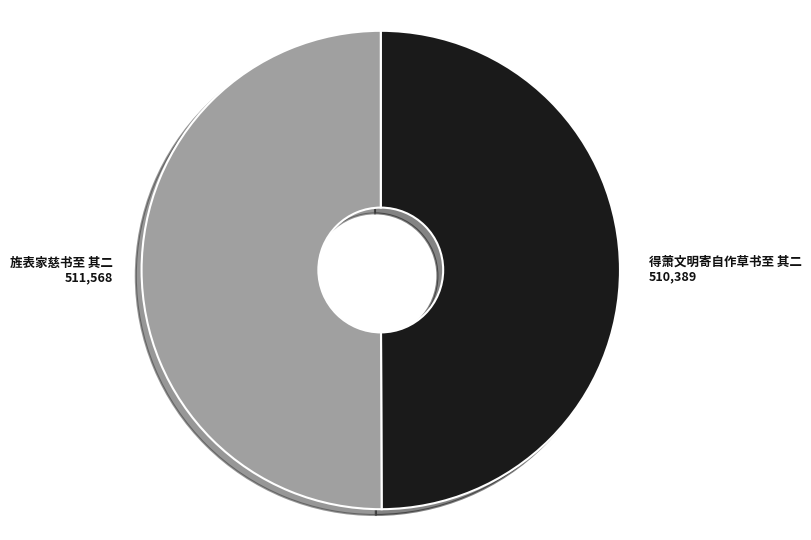

Is the sum of 得萧文明寄自作草书至 其二 and 旌表家慈书至 其二 greater than half?

Yes